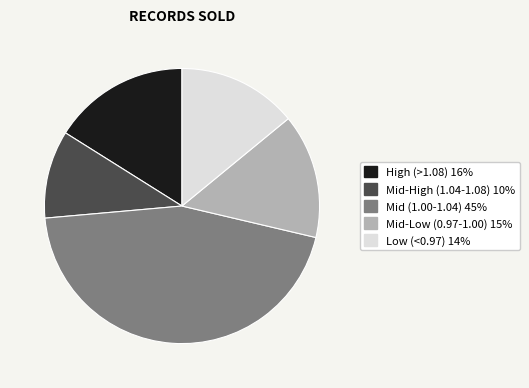

How many segments does this pie chart have?

5